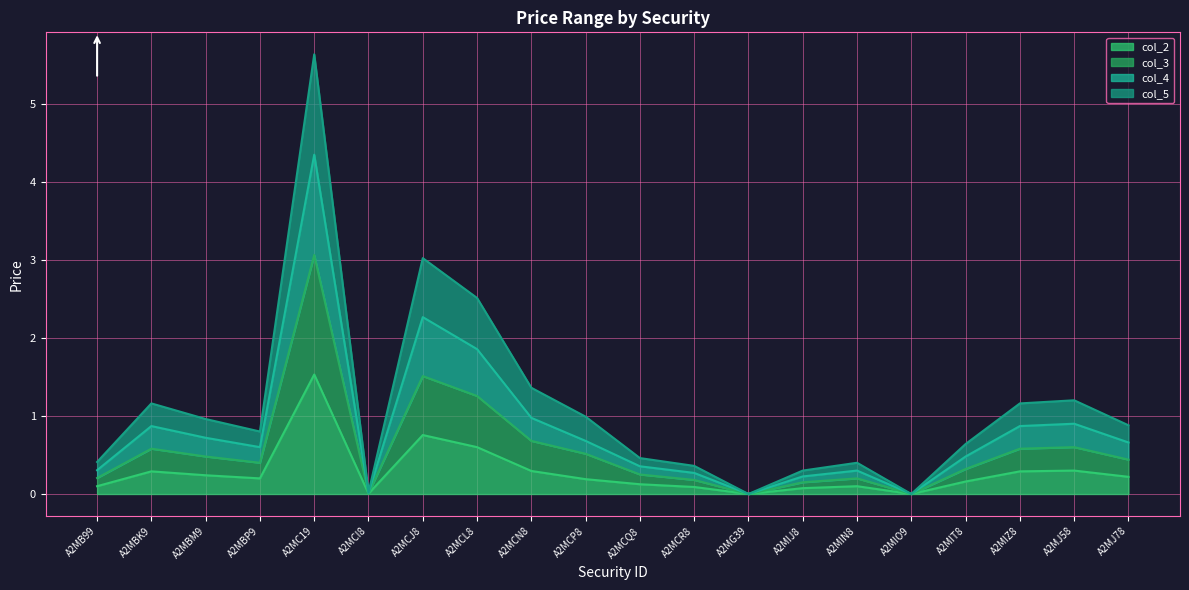

How many interior local valleys does the col_5 series have?

4